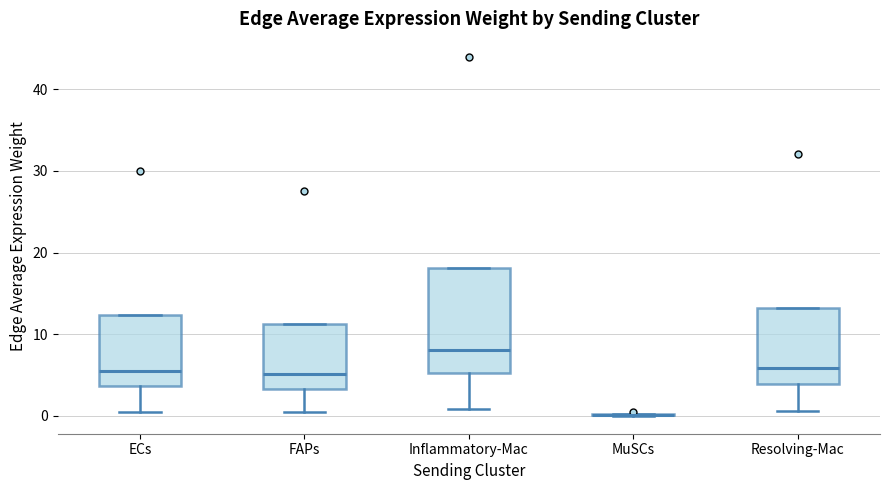

Reading left to right, transcribe this box plot: for each box, give where its median line is, the range the box spans, and where its two whiskers end, as read against the y-axis. The values are not printed on the chart, so give them approximately, as read against the axis.

ECs: median 6, box 4 to 12, whiskers 1 to 12
FAPs: median 5, box 3 to 11, whiskers 0 to 11
Inflammatory-Mac: median 8, box 5 to 18, whiskers 1 to 18
MuSCs: box collapsed to a line at 0, whiskers 0 to 0
Resolving-Mac: median 6, box 4 to 13, whiskers 1 to 13